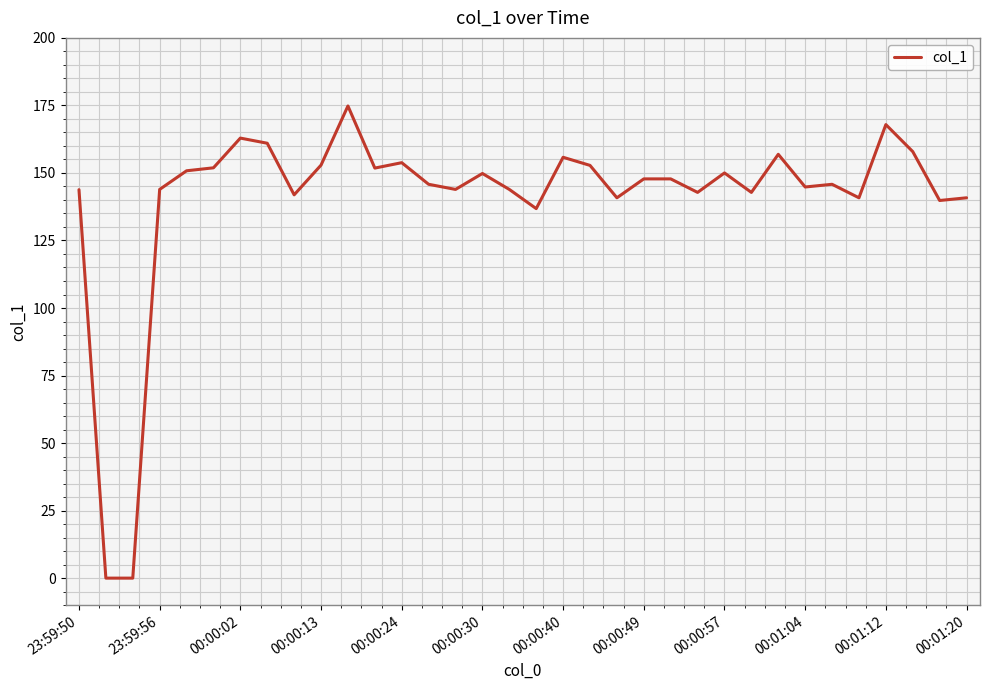

What is the difference between the maximum and minimum values?

174.8